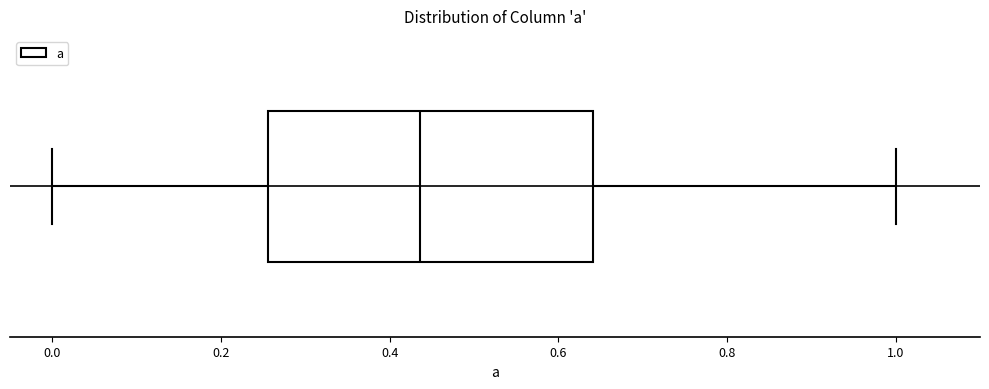

Transcribe this box plot: give where the median line is, the range the box spans, and where the two whiskers end, as read against the x-axis. The values are not printed on the chart, so give them approximately, as read against the axis.

median 0.44, box 0.26 to 0.64, whiskers 0.00 to 1.00